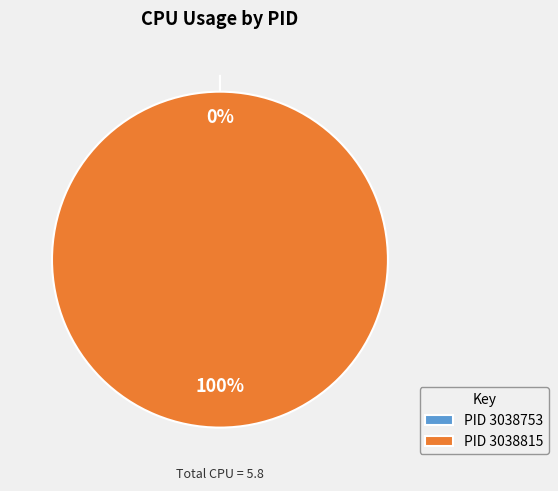

What percentage is the 3038815 slice, to the nearest percent?

100%